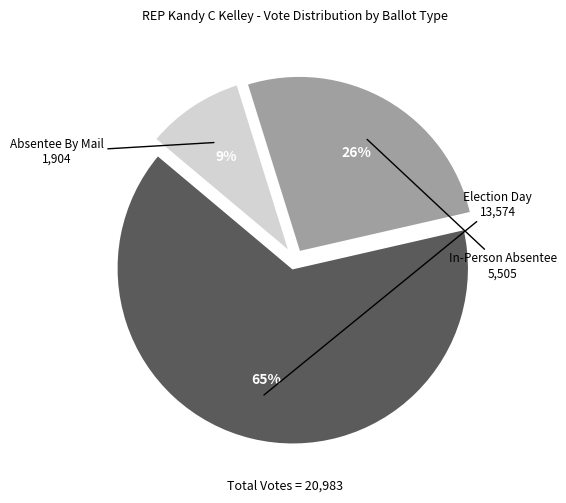

How many segments does this pie chart have?

3